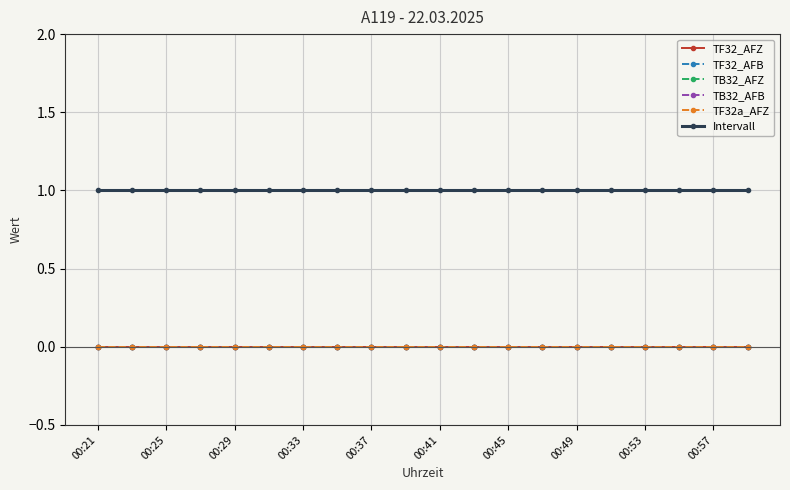

How many lines are shown in the chart?

6